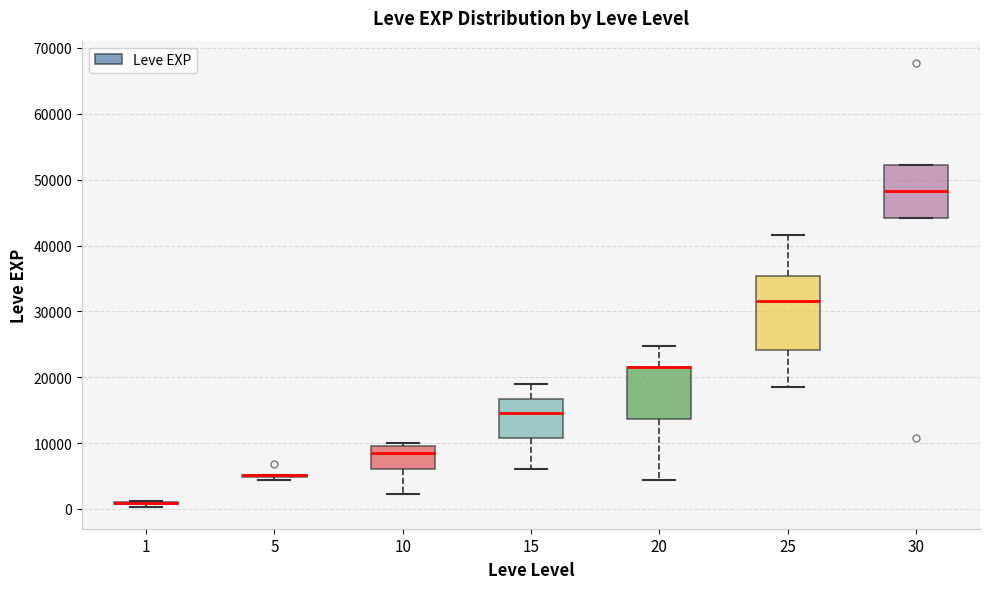

Comparing the boxes themselves (not the whiskers), which one is the tallest?

25